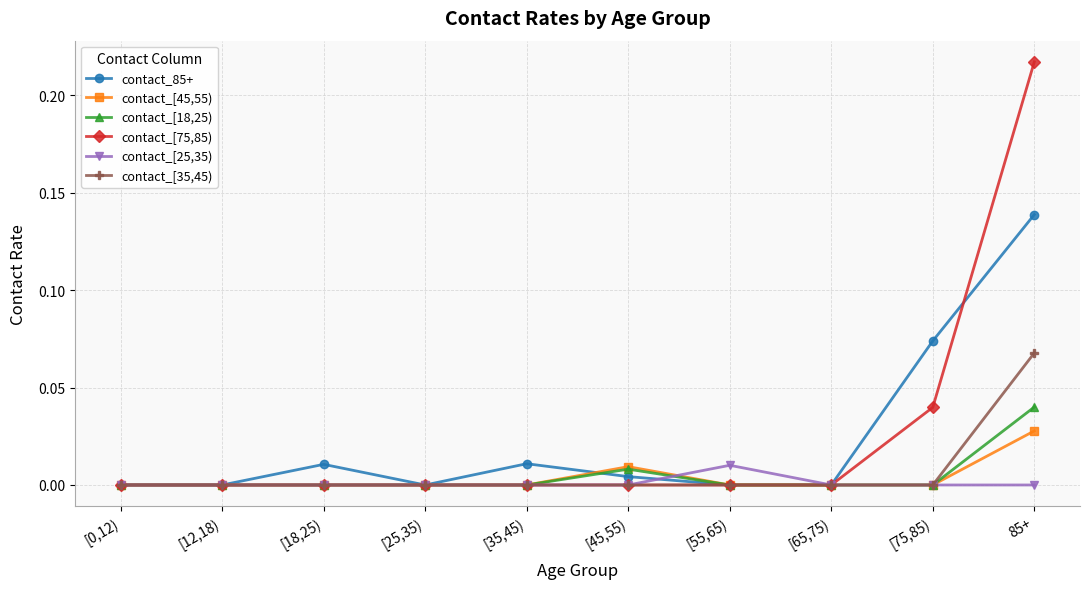

True or false: contact_[25,35) has a value of 0.0 at [18,25).

True